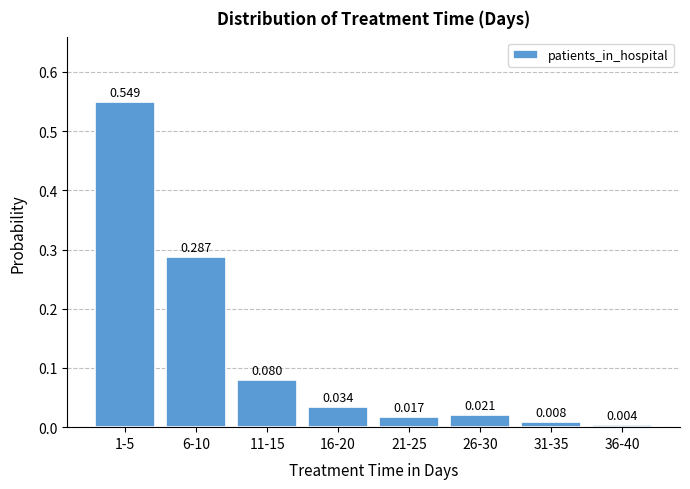

How many bars are there in total?

8